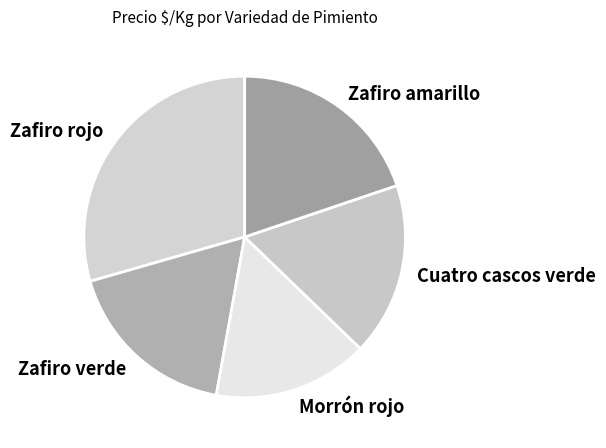

Which slice is the smallest?

Morrón rojo